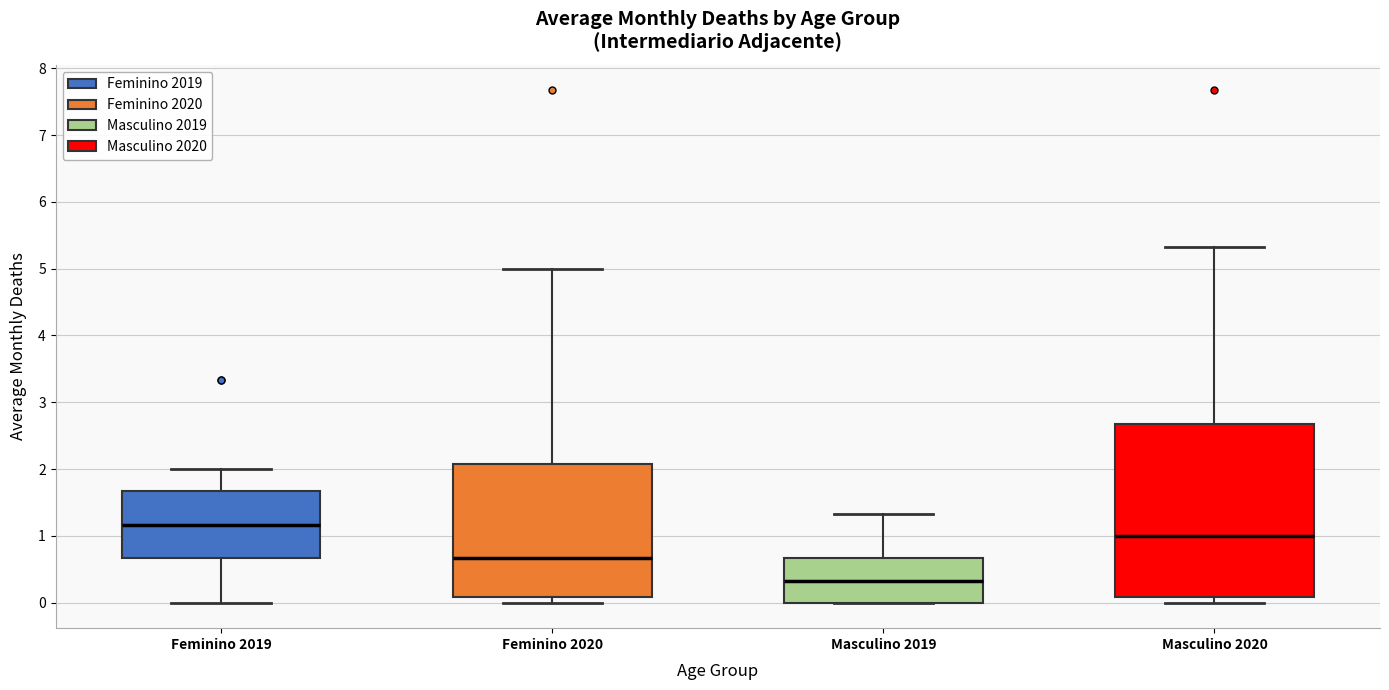

Reading left to right, read every box against the y-axis: the position of its median line, the range the box covers, and the ends of its whiskers. The values are not printed on the chart, so give them approximately, as read against the axis.

Feminino 2019: median 1.2, box 0.7 to 1.7, whiskers 0.0 to 2.0
Feminino 2020: median 0.7, box 0.1 to 2.1, whiskers 0.0 to 5.0
Masculino 2019: median 0.3, box 0.0 to 0.7, whiskers 0.0 to 1.3
Masculino 2020: median 1.0, box 0.1 to 2.7, whiskers 0.0 to 5.3